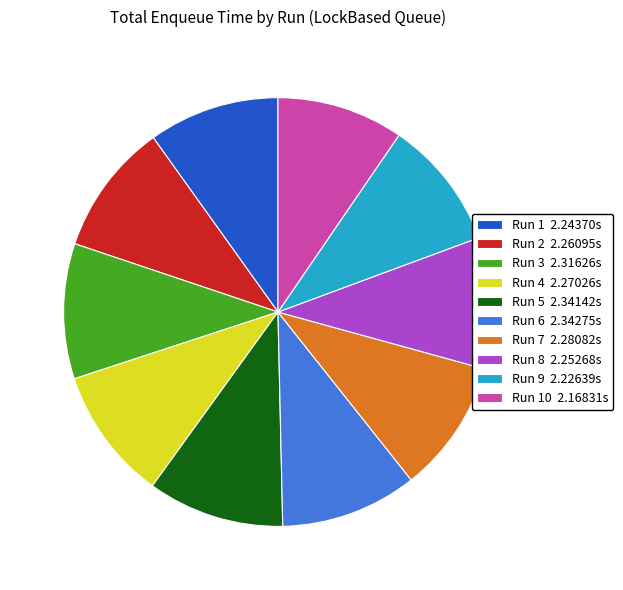

Does Run 3 2.31626s account for over 50% of the chart?

No